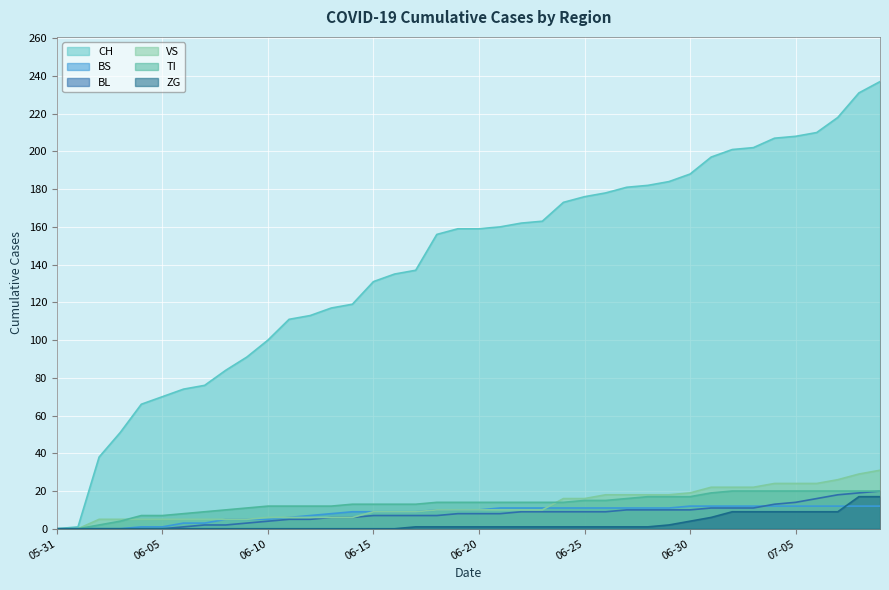

At which label is BL closest to 10?

2020-06-27